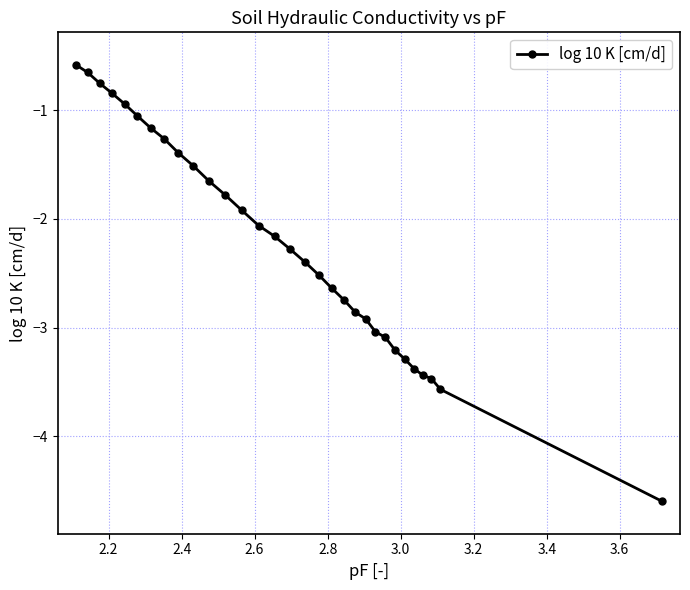

What is the difference between the maximum and minimum values?

4.0